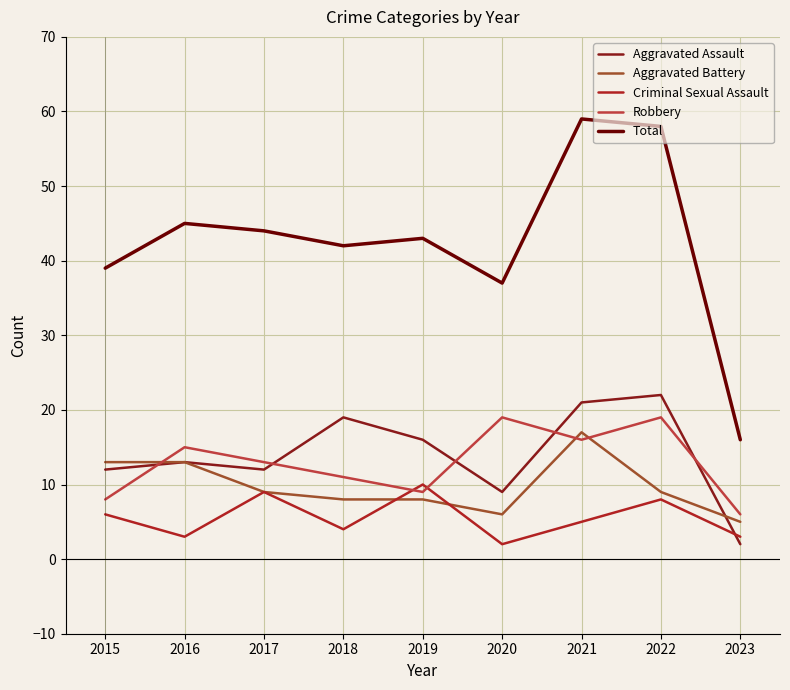

The value of Criminal Sexual Assault at 2022 is 8. True or false?

True